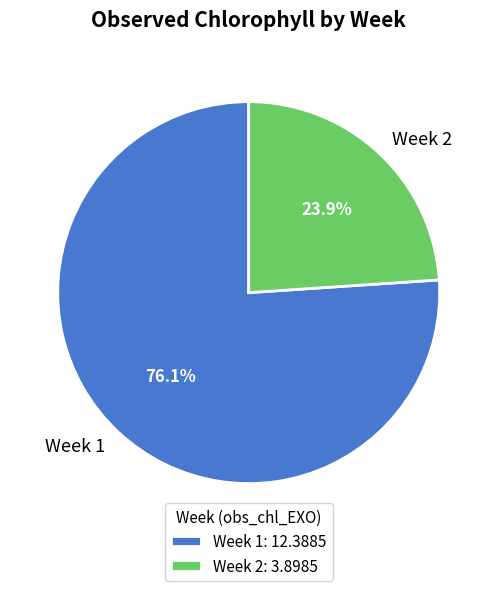

Between Week 1 and Week 2, which is larger?

Week 1